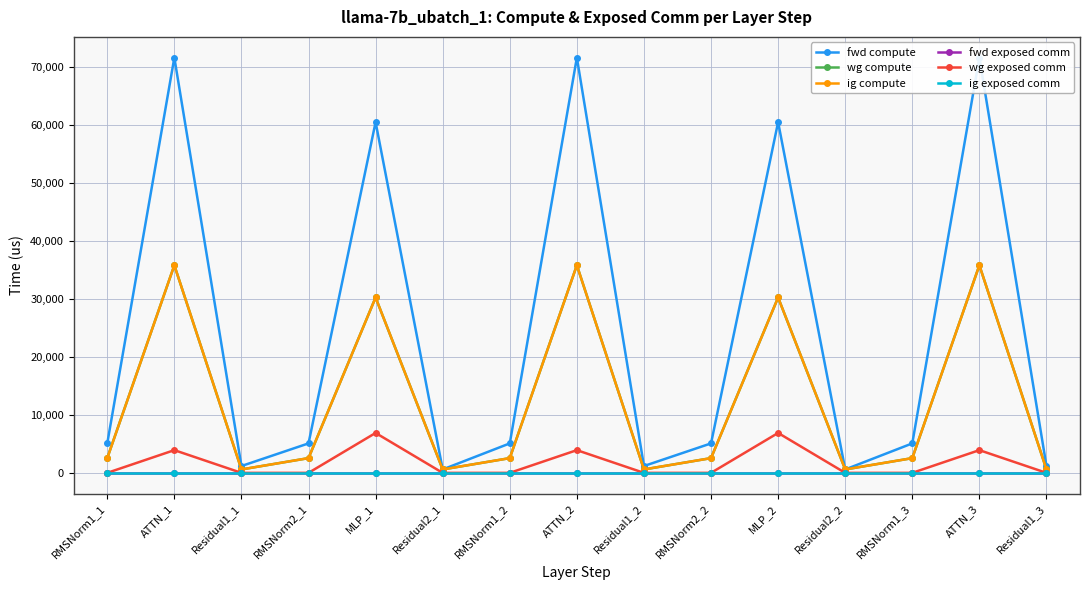

How many categories are shown in the chart?

15